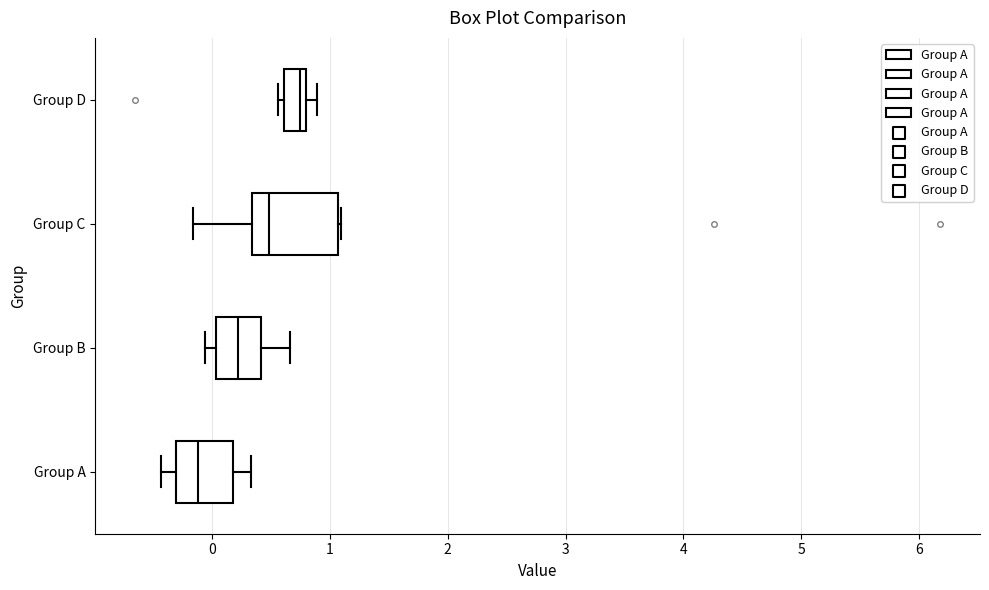

Which box's median line is the furthest to the right?

Group D